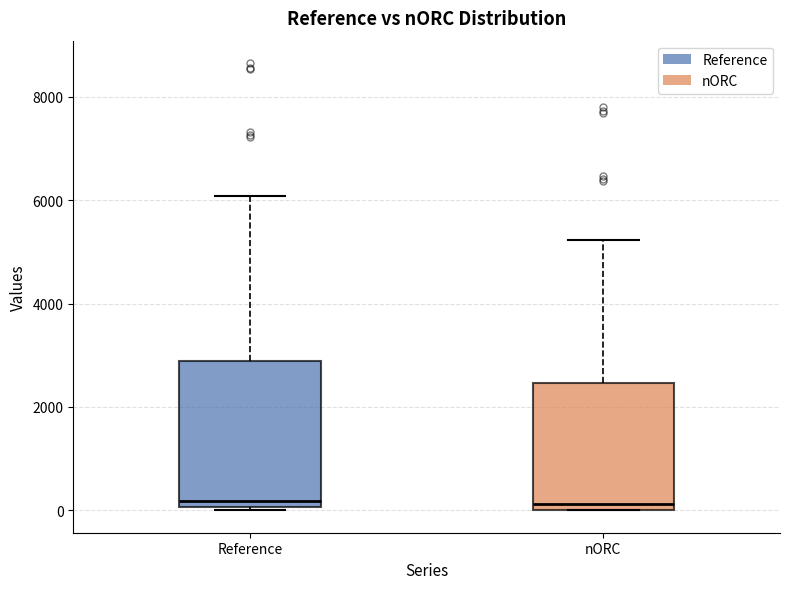

Comparing the boxes themselves (not the whiskers), which one is the tallest?

Reference